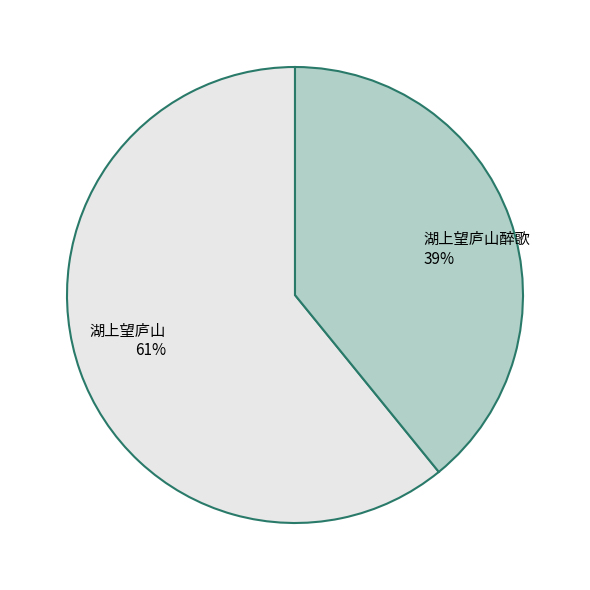

Between 湖上望庐山 and 湖上望庐山醉歌, which is larger?

湖上望庐山